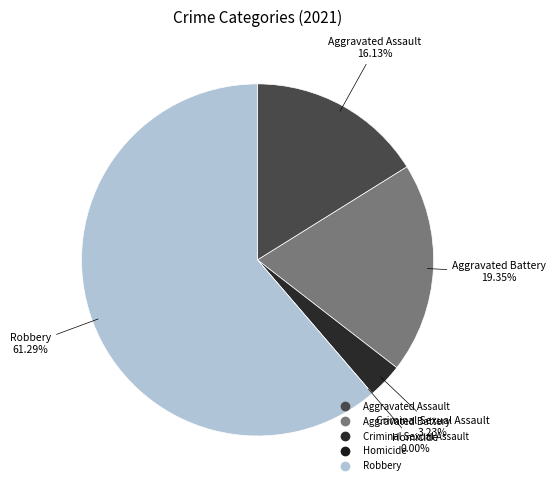

Is Aggravated Battery the majority of the pie?

No